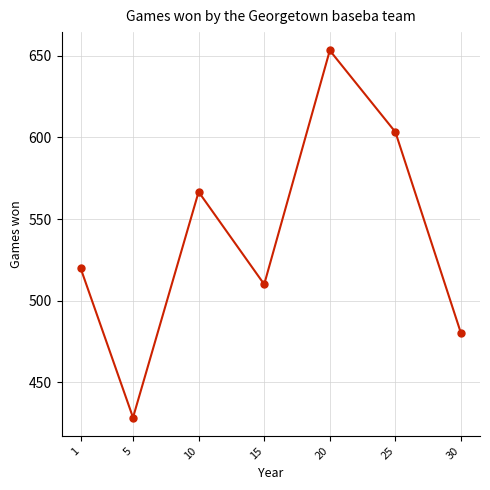

What is the value of the 4th point from the left?

510.0